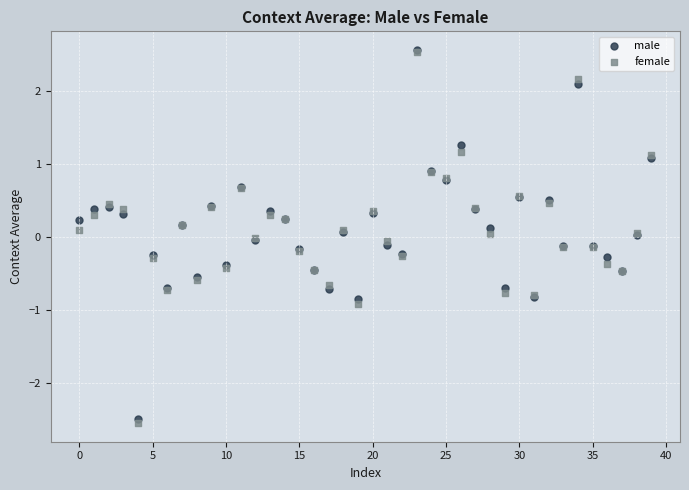

What are all the series names shown in the legend?

male, female